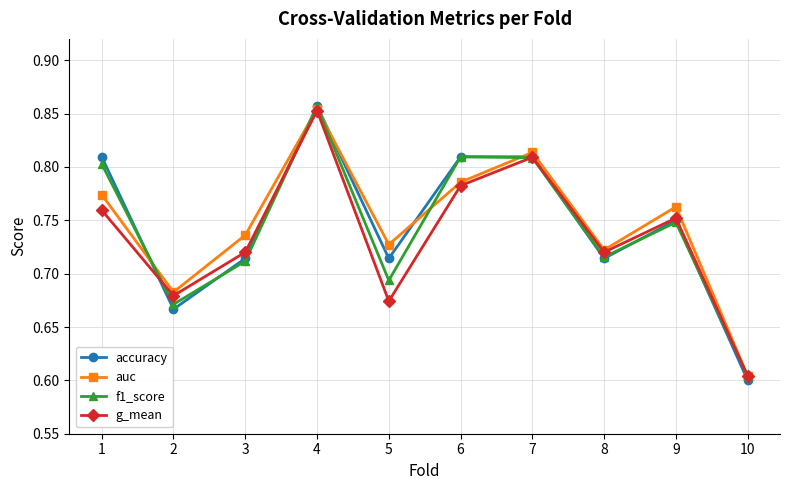

Which series has the widest spread of values?

accuracy